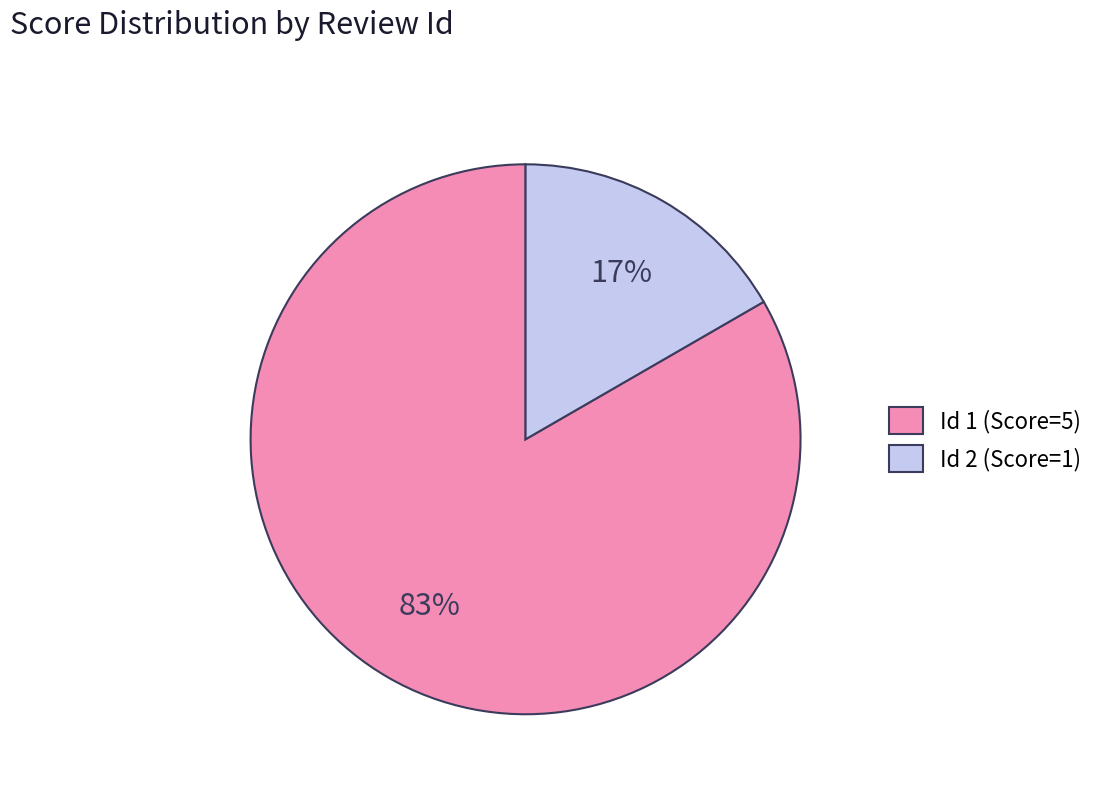

To the nearest percent, what portion does Id 1 (Score=5) represent?

83%